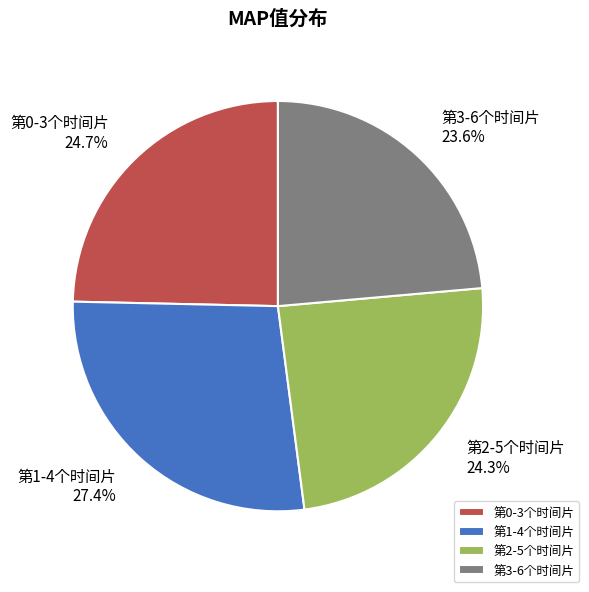

What is the total percentage of 第1-4个时间片 and 第3-6个时间片?

51.0%